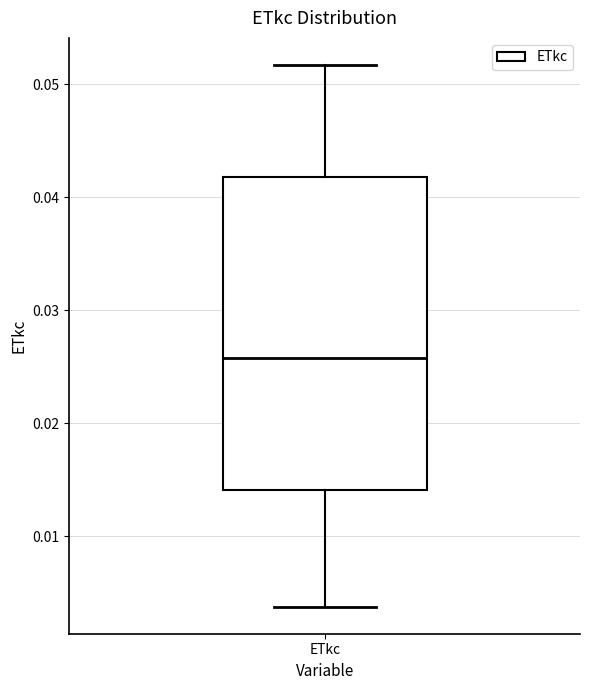

Where does the upper whisker of the box for ETkc end on the y-axis? The values are not printed on the chart, so give them approximately, as read against the axis.

0.052